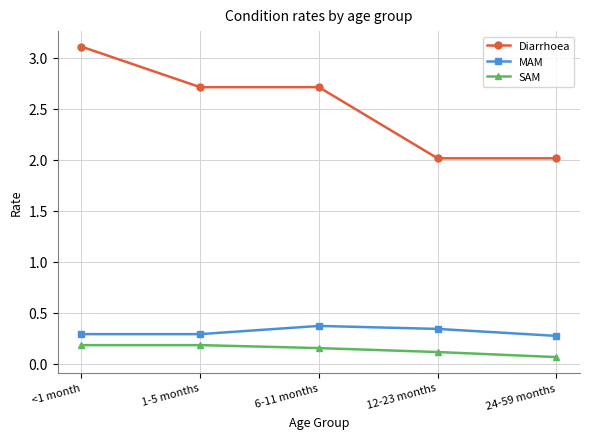

What is the label of the 5th point from the right?

<1 month